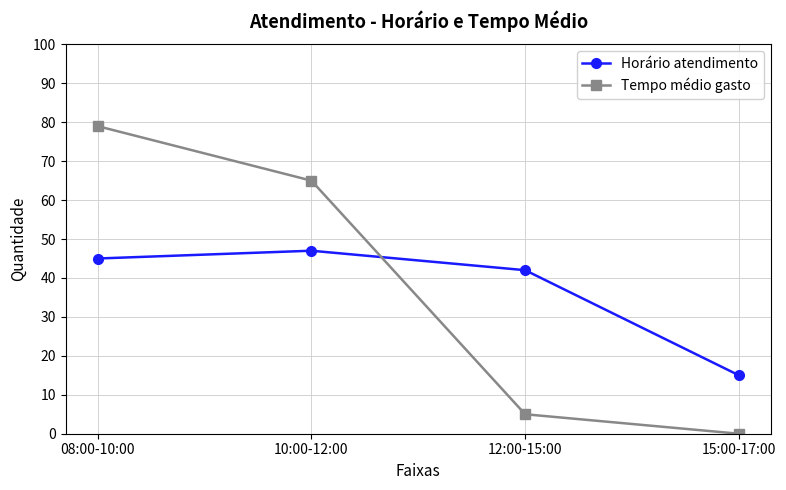

Which series ends up on top after the final intersection of Tempo médio gasto and Horário atendimento?

Horário atendimento